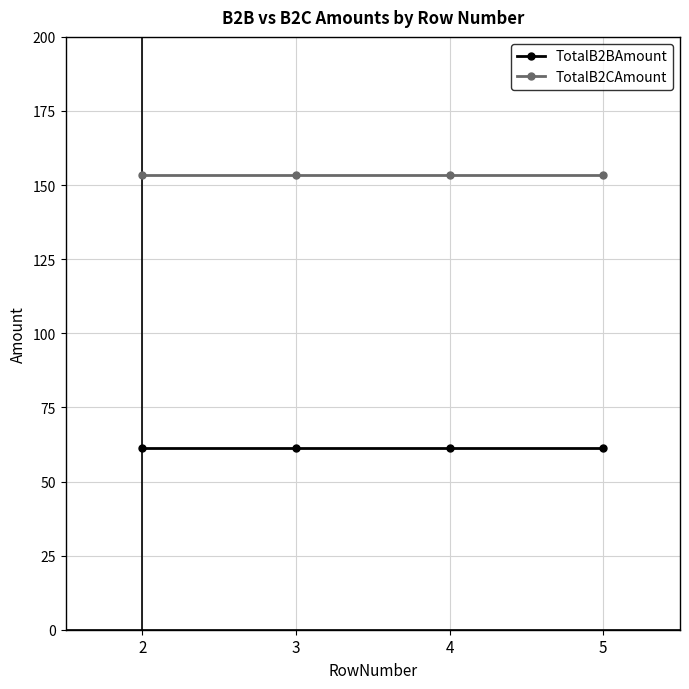

Is the value of TotalB2CAmount at 3 greater than the value of TotalB2BAmount at 3?

Yes